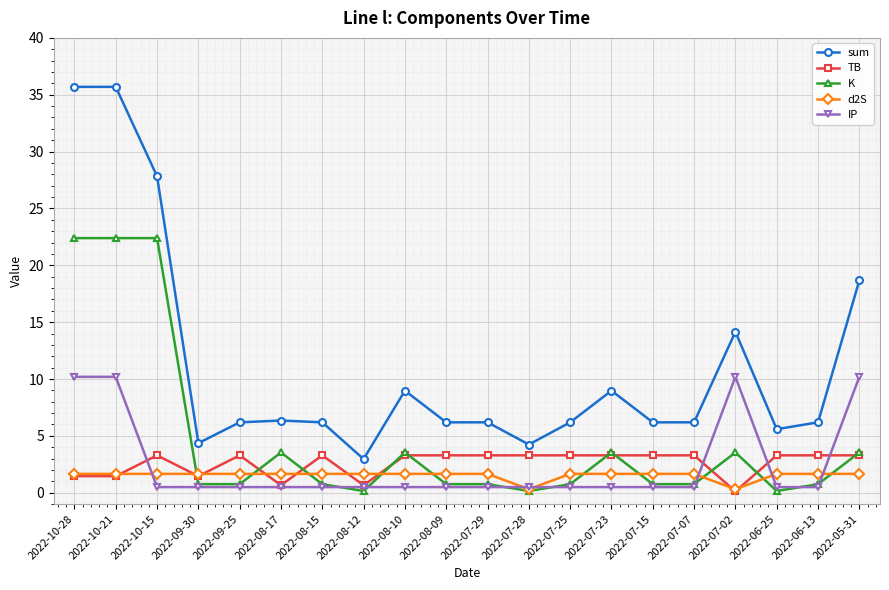

How many values in the d2S series are below 1?

2